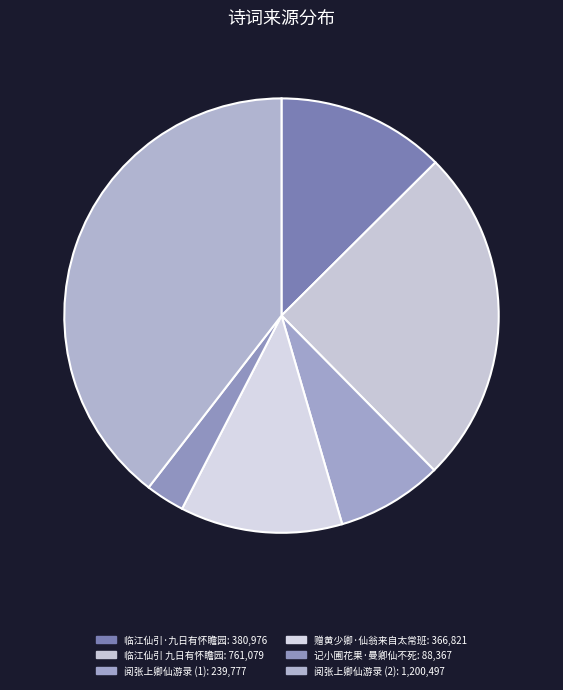

What is the smallest slice in the pie chart?

记小圃花果·曼卿仙不死